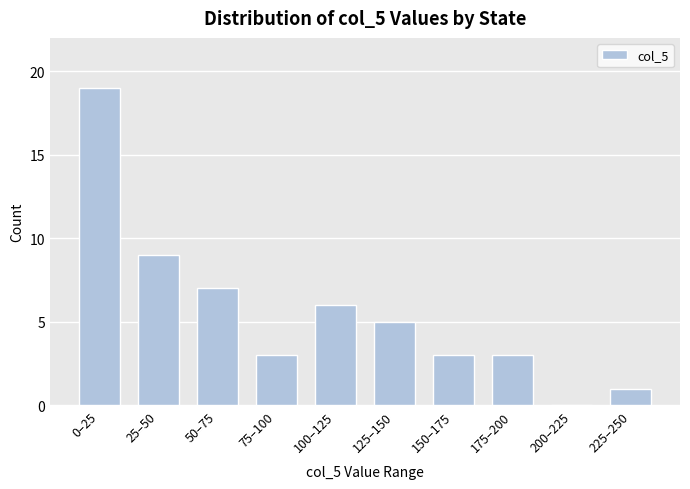

Reading left to right, what are all the values shown in this chart?

0–25=19	25–50=9	50–75=7	75–100=3	100–125=6	125–150=5	150–175=3	175–200=3	200–225=0	225–250=1